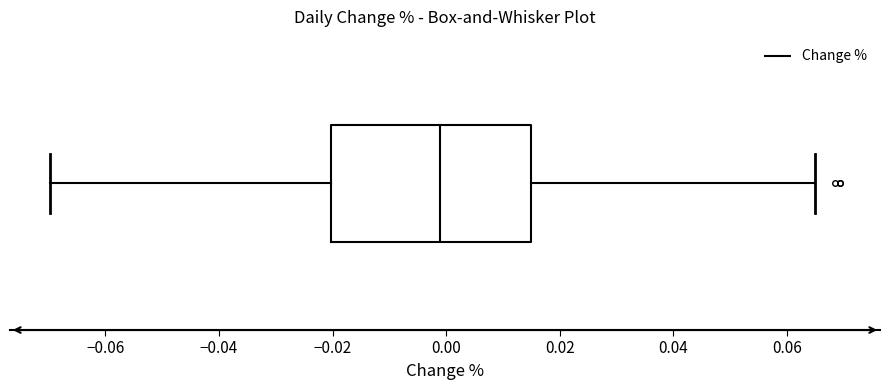

Transcribe this box plot: give where the median line is, the range the box spans, and where the two whiskers end, as read against the x-axis. The values are not printed on the chart, so give them approximately, as read against the axis.

median -0.002, box -0.020 to 0.014, whiskers -0.070 to 0.066